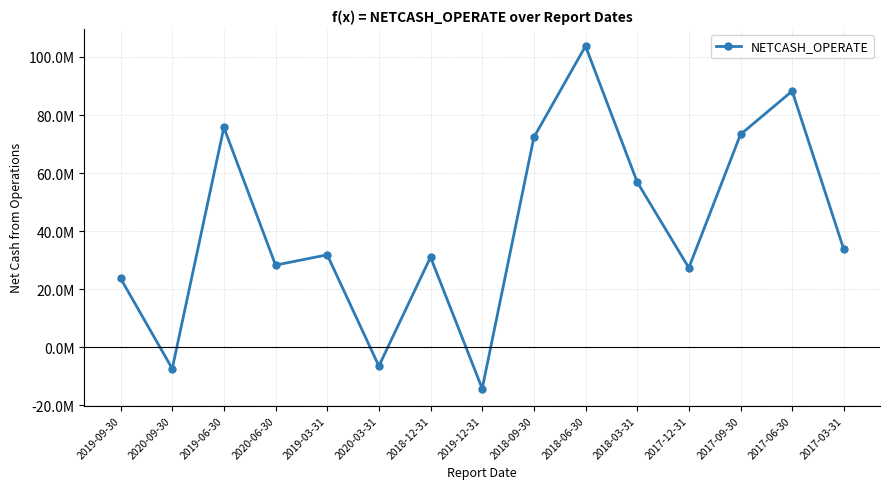

What is the difference between the maximum and minimum values?

118091933.0